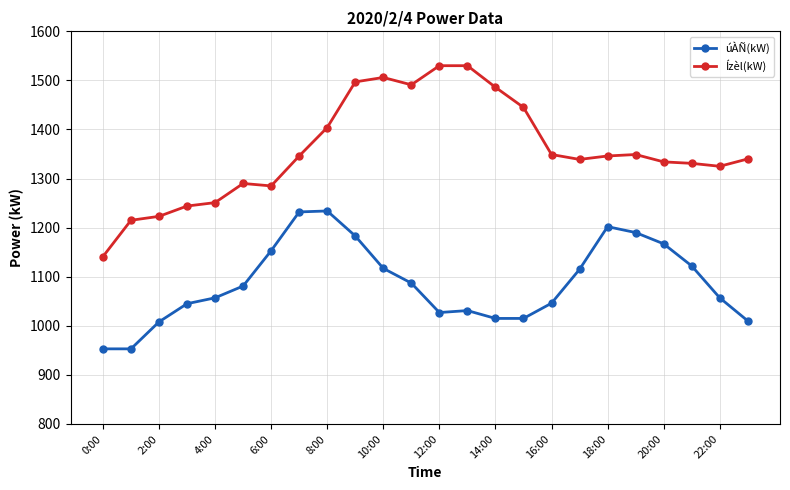

What is the value of the Ízèl(kW) point at the 9th from the left?

1404